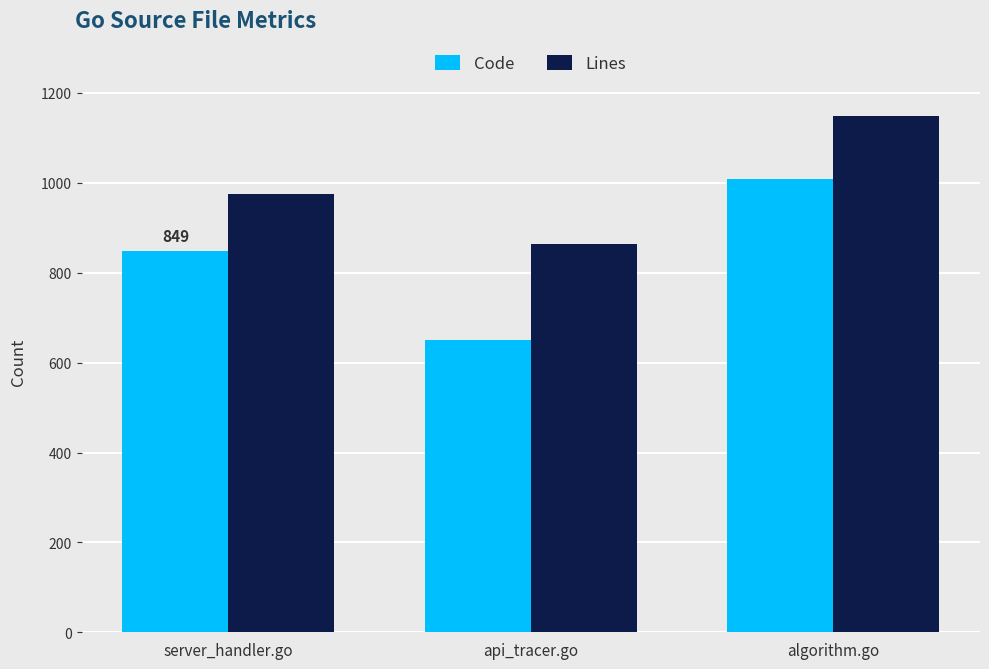

At which category is the sum across all series the highest?

algorithm.go